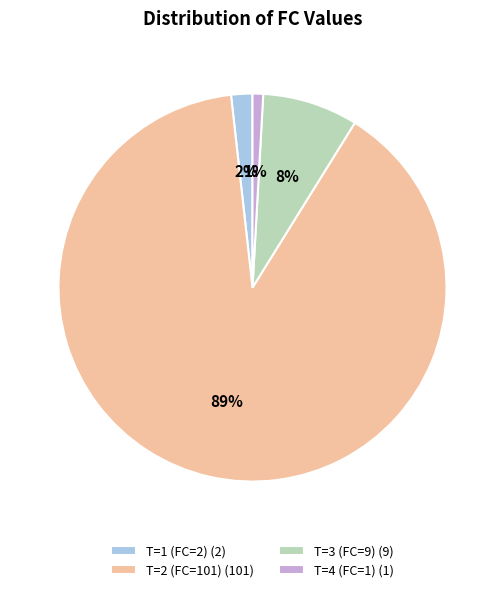

Which category accounts for the majority?

T=2 (FC=101)